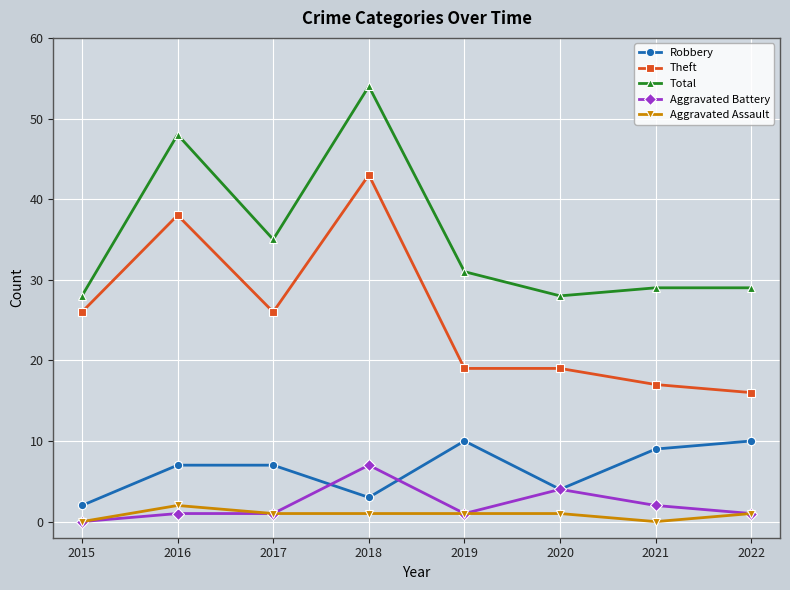

True or false: Theft has more than 0 interior local peaks.

True